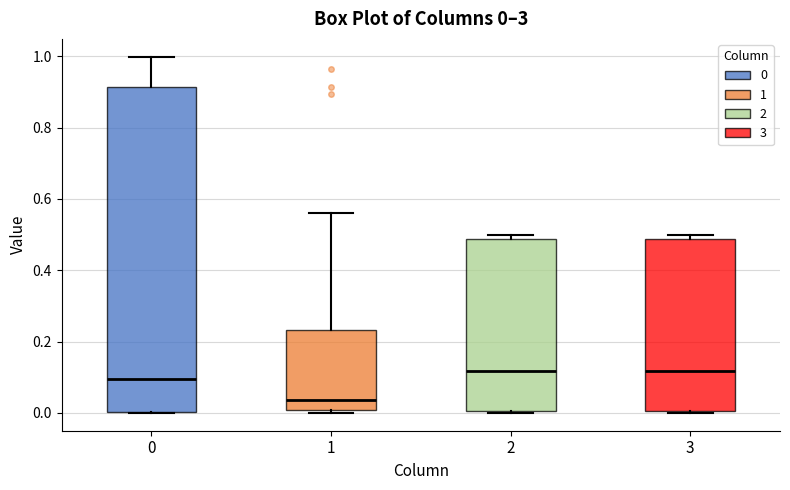

Which box is the tallest, from its lower edge to its upper edge?

0